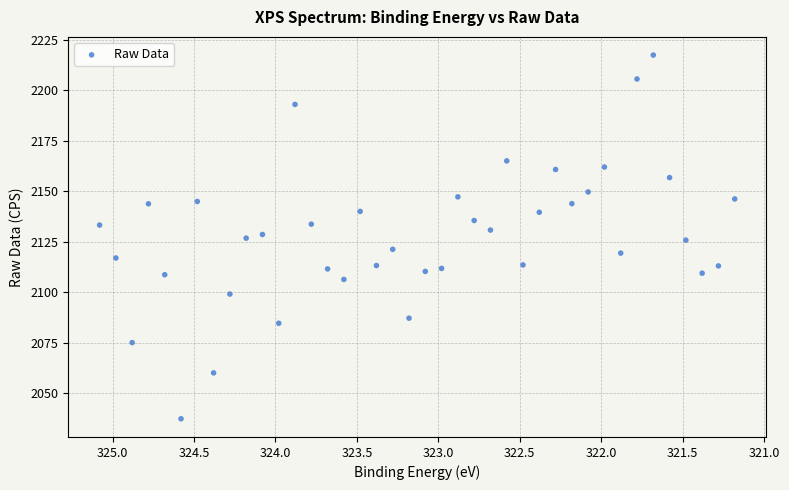

What is the range of Y values (max minus min)?

180.3